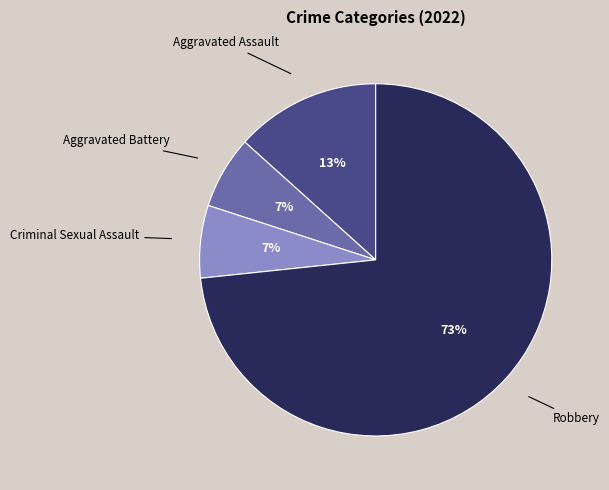

To the nearest percent, what is the average slice percentage?

25%